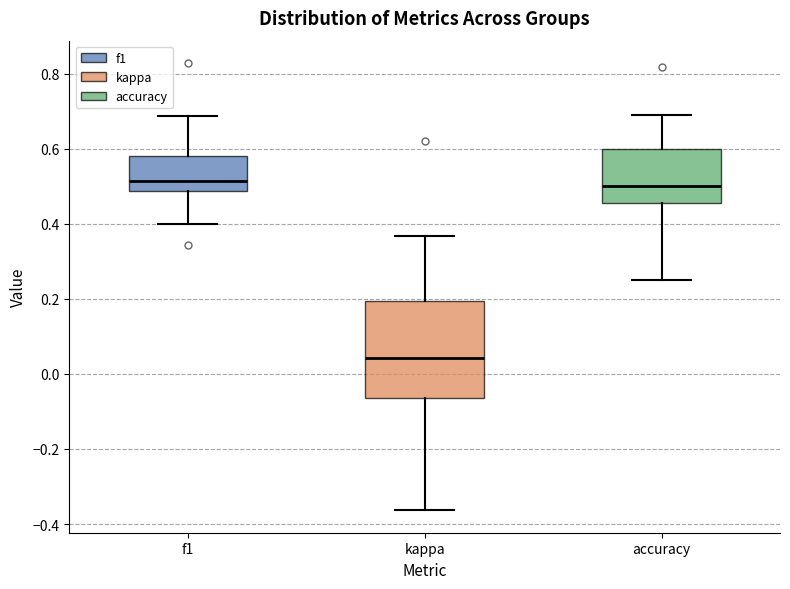

Which box has the lowest median line?

kappa